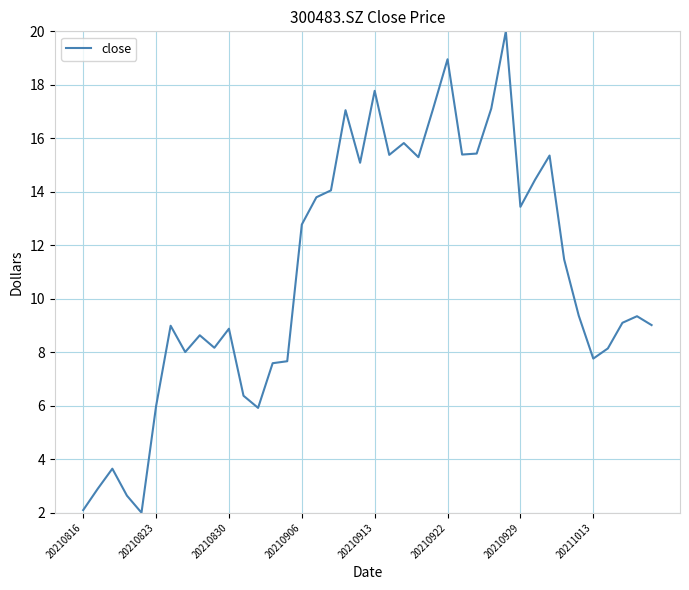

What is the greatest value displayed?

20.0